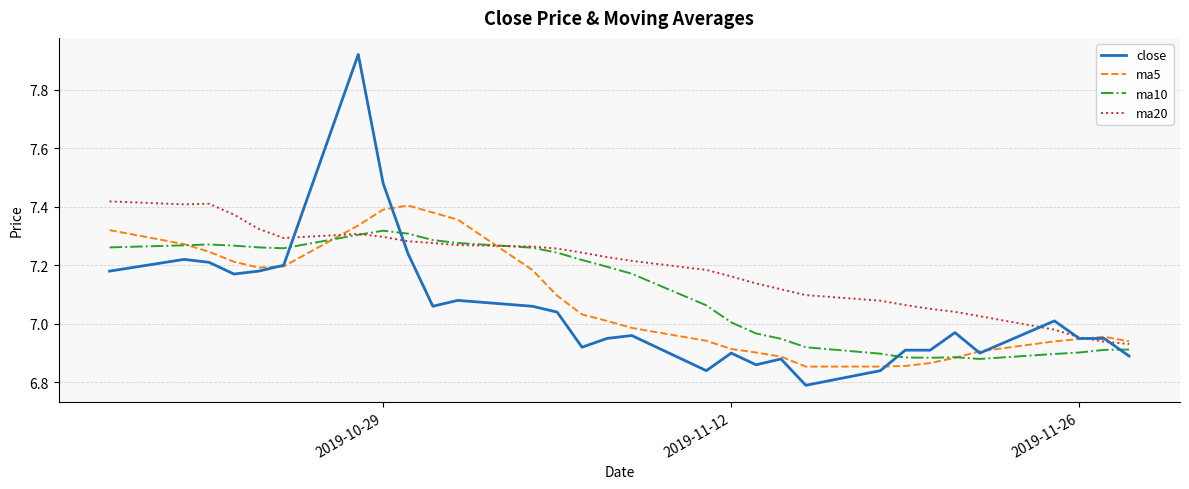

Which series has the largest total across all categories?

ma20